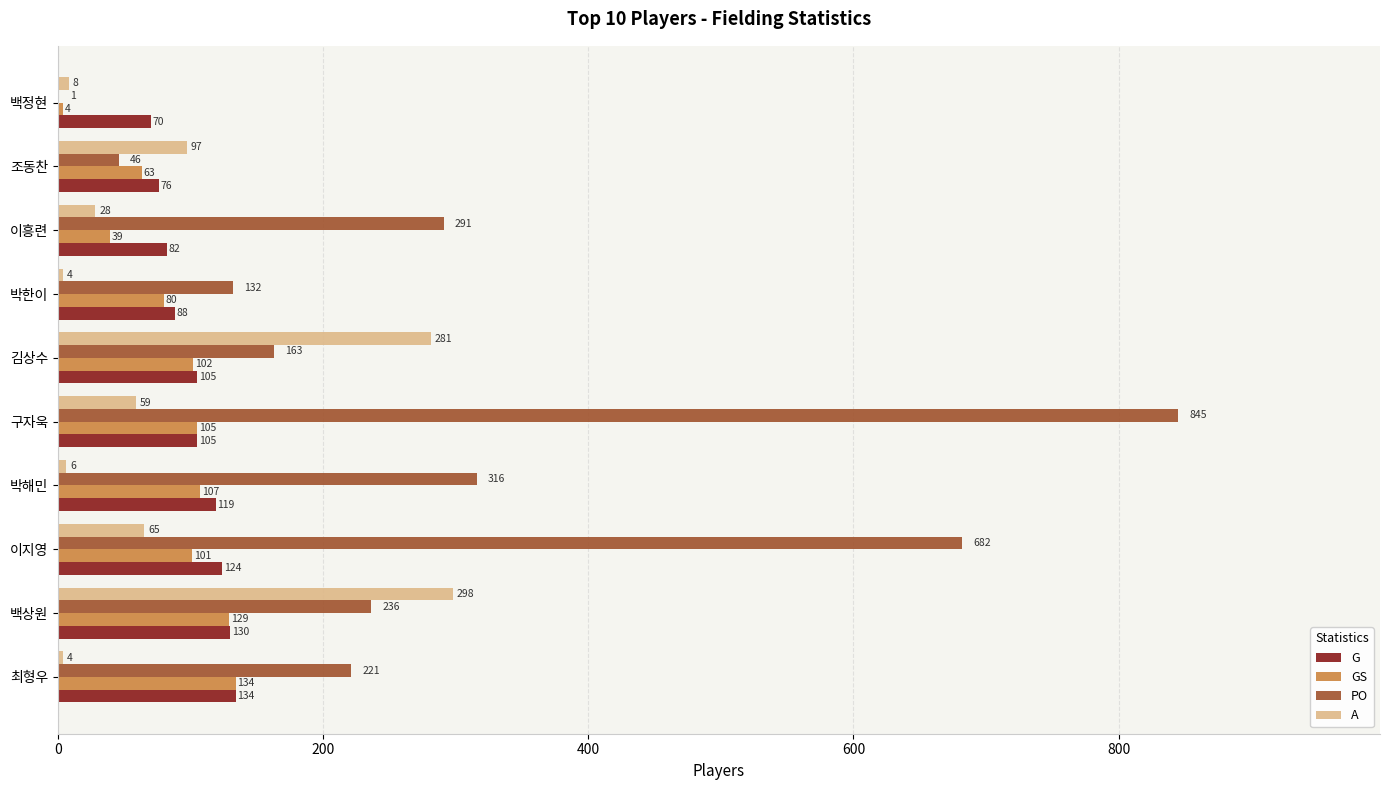

Count the number of data series in this chart.

4